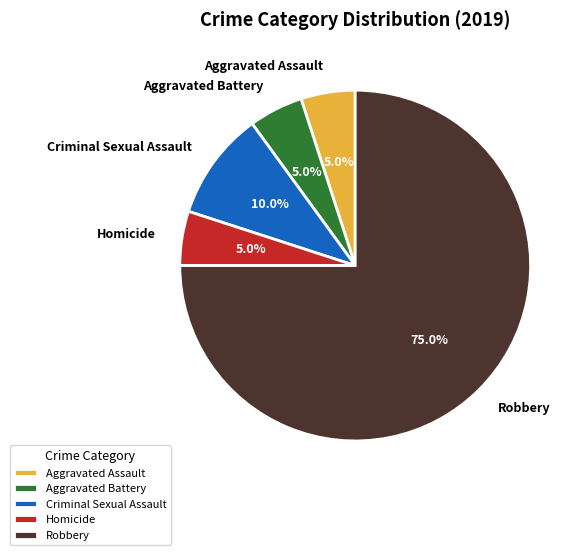

Which category has the biggest portion of the pie?

Robbery